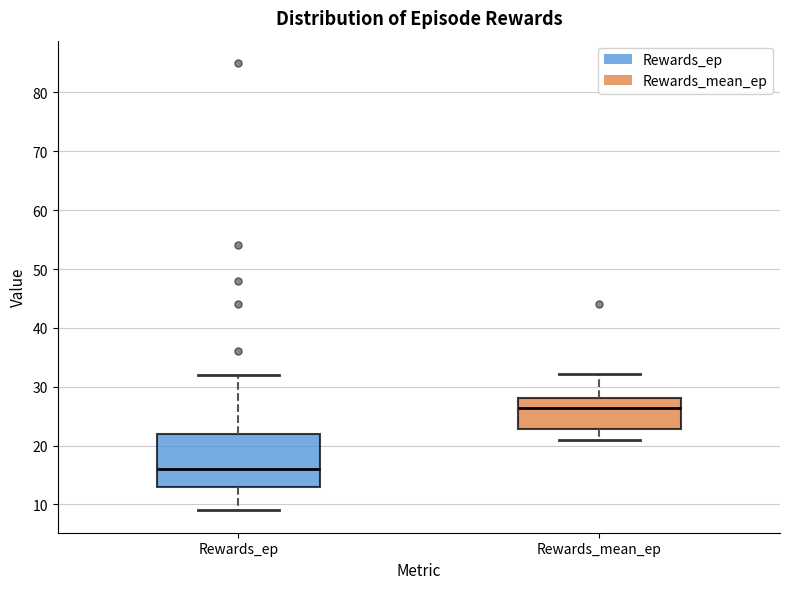

Where does the lower whisker of the box for Rewards_mean_ep end on the y-axis? The values are not printed on the chart, so give them approximately, as read against the axis.

21